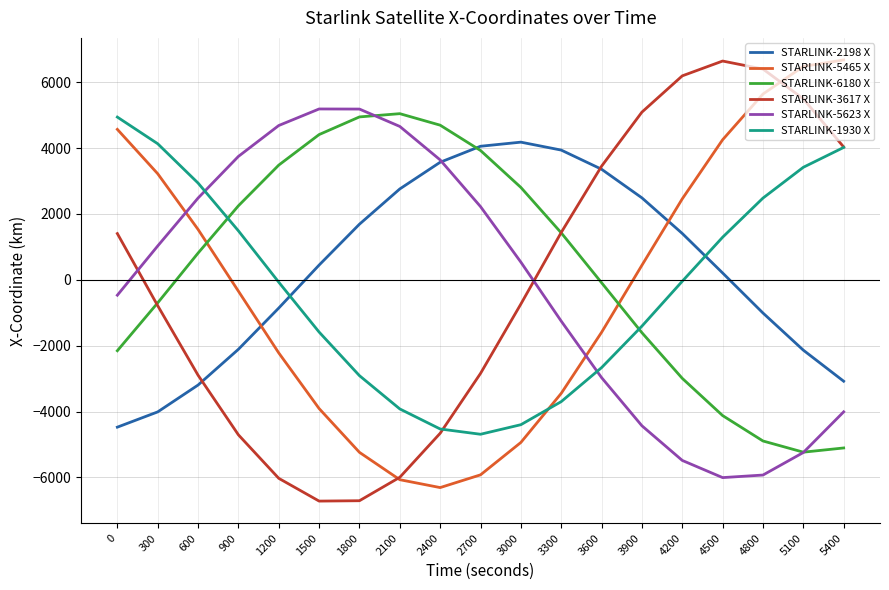

What is the smallest value displayed?

-6716.7